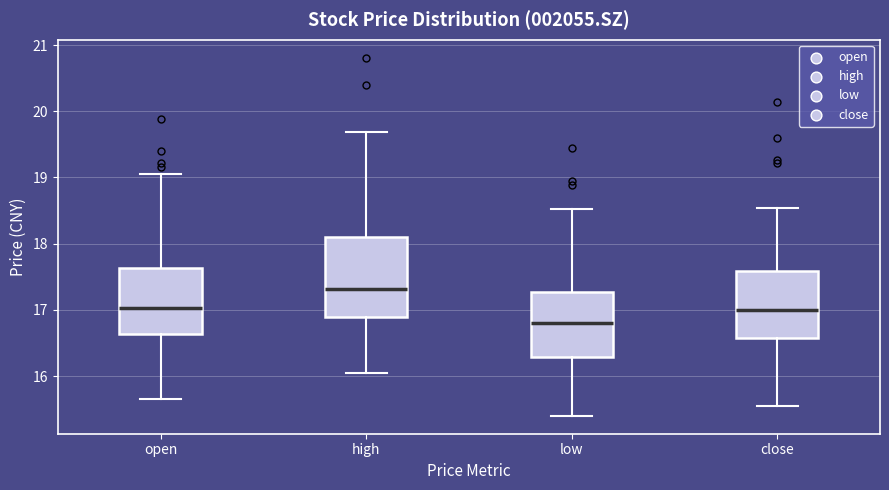

Reading left to right, transcribe this box plot: for each box, give where its median line is, the range the box spans, and where its two whiskers end, as read against the y-axis. The values are not printed on the chart, so give them approximately, as read against the axis.

open: median 17.0, box 16.6 to 17.6, whiskers 15.7 to 19.1
high: median 17.3, box 16.9 to 18.1, whiskers 16.1 to 19.7
low: median 16.8, box 16.3 to 17.3, whiskers 15.4 to 18.5
close: median 17.0, box 16.6 to 17.6, whiskers 15.6 to 18.5